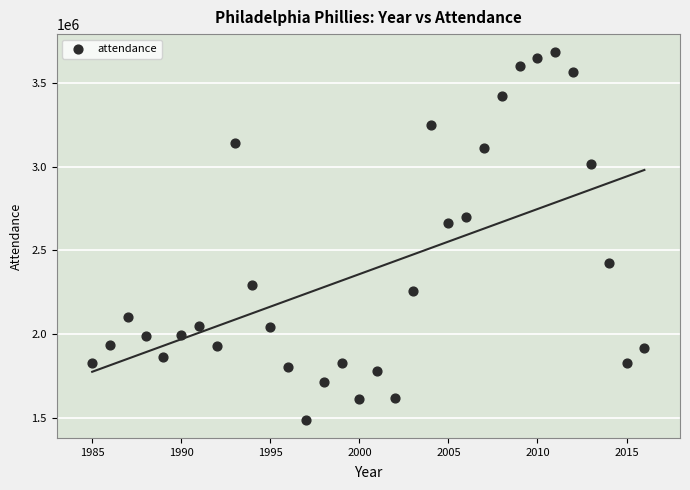

What is the range of X values (max minus min)?

31